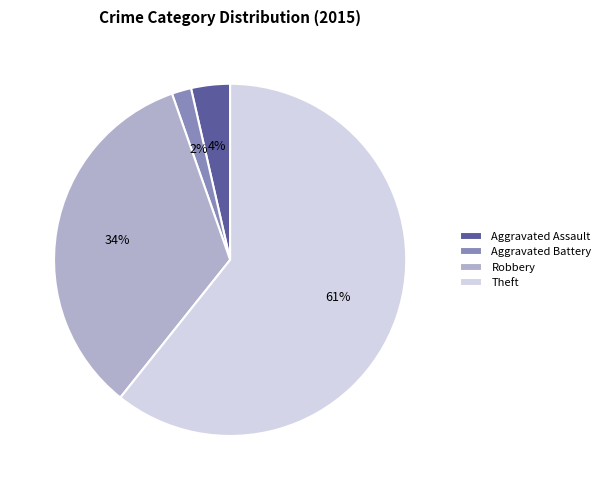

To the nearest percent, what percentage of the pie is Robbery?

34%